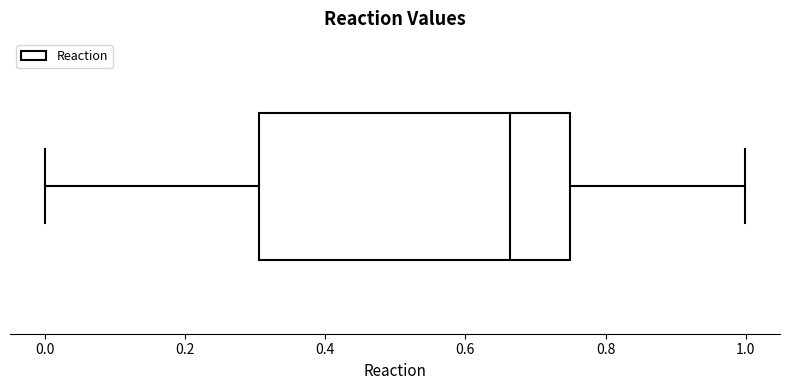

Read this box plot against the x-axis: the position of the median line, the range covered by the box, and the ends of both whiskers. The values are not printed on the chart, so give them approximately, as read against the axis.

median 0.66, box 0.30 to 0.74, whiskers 0.00 to 1.00